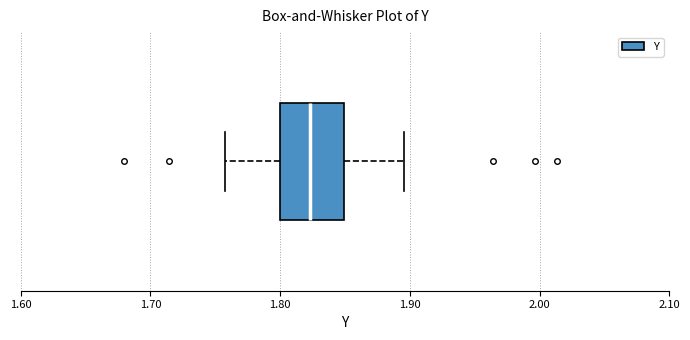

Where is the left edge of the box on the x-axis? The values are not printed on the chart, so give them approximately, as read against the axis.

1.80